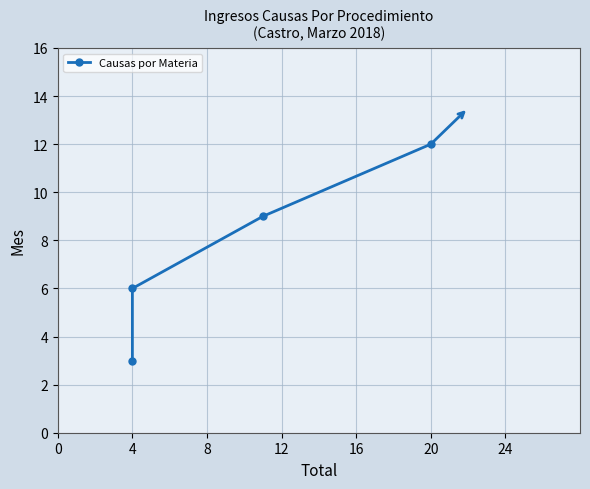

What is the sum of all values?

30